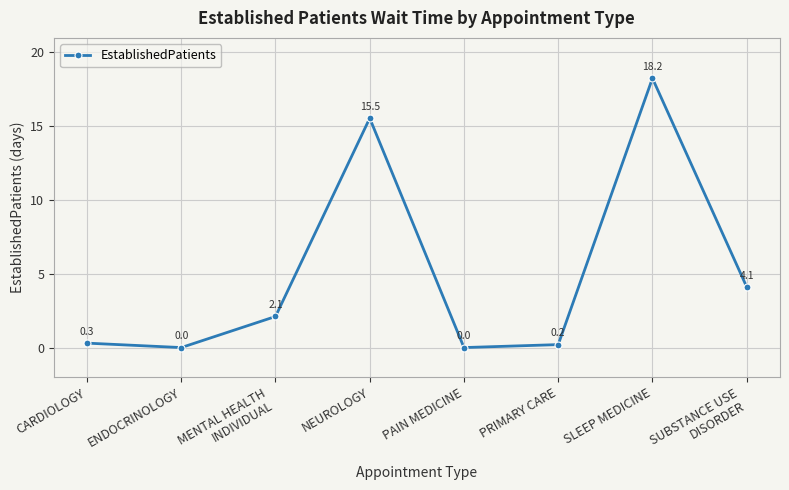

Reading left to right, extract all data points from this chart.

CARDIOLOGY=0.3	ENDOCRINOLOGY=0.0	MENTAL HEALTH
INDIVIDUAL=2.1	NEUROLOGY=15.5	PAIN MEDICINE=0.0	PRIMARY CARE=0.2	SLEEP MEDICINE=18.2	SUBSTANCE USE
DISORDER=4.1